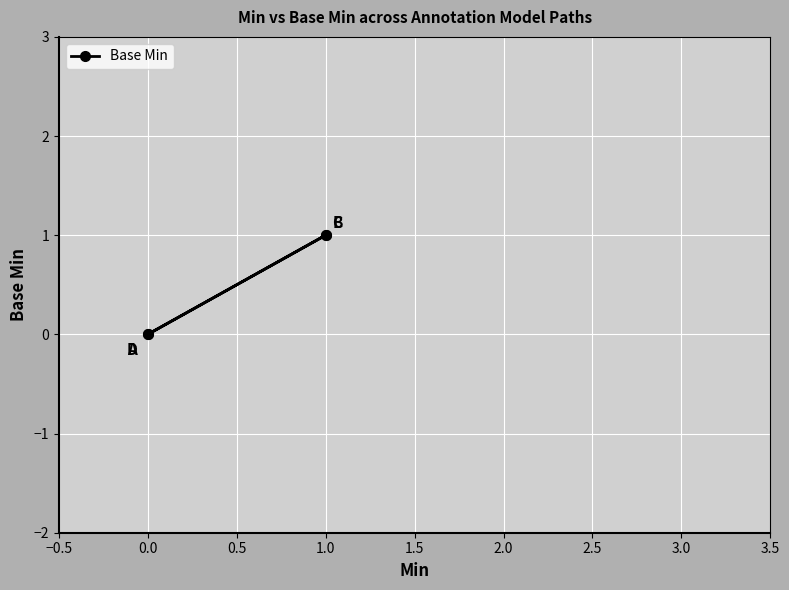

What is the maximum value shown in the chart?

1